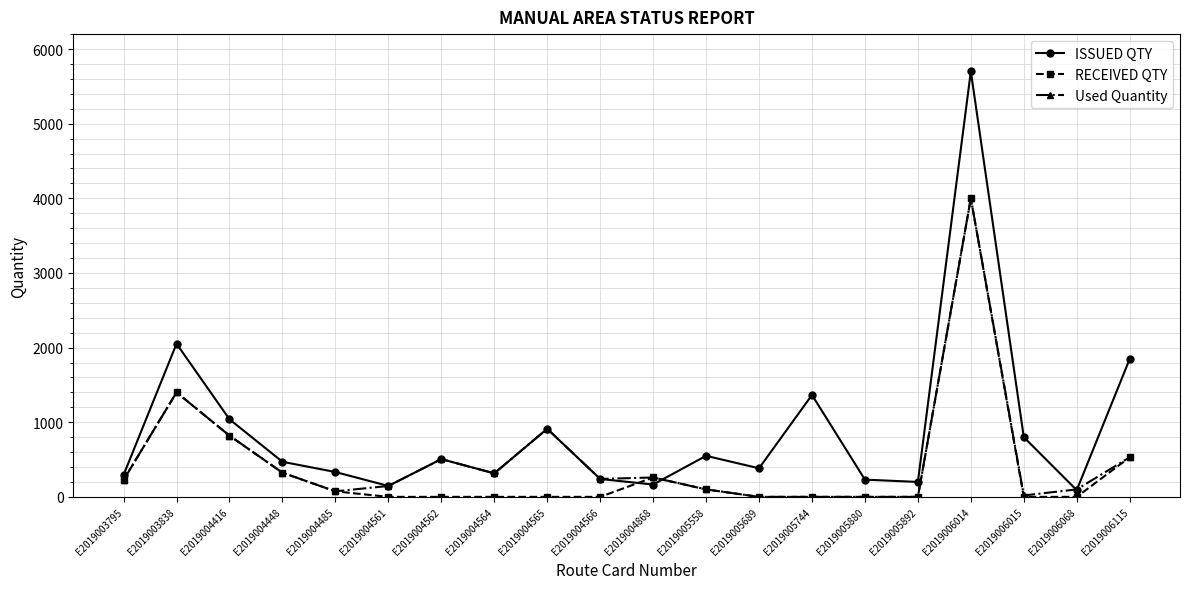

What are all the series names shown in the legend?

ISSUED QTY, RECEIVED QTY, Used Quantity